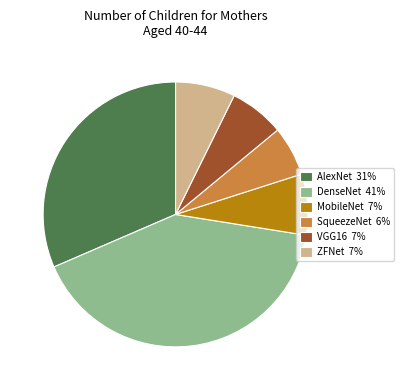

Is there a majority slice in this chart?

No